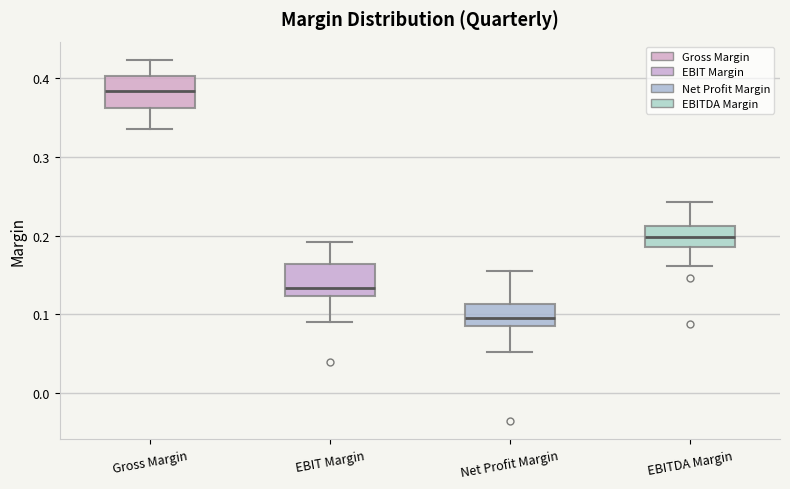

Which box's median line is the lowest?

Net Profit Margin